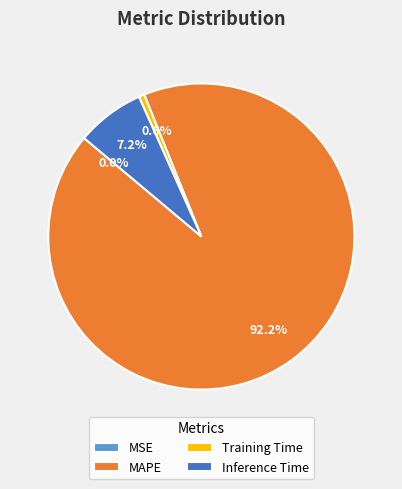

Which slice represents more than half of the pie?

MAPE